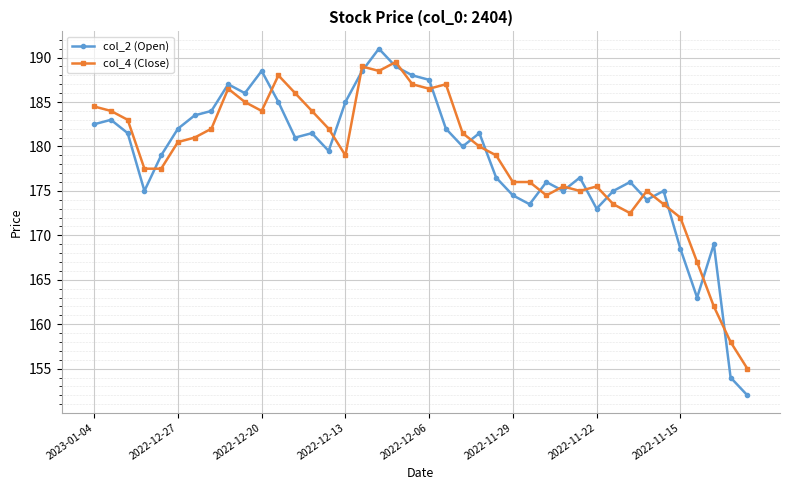

What is the lowest value of the col_2 (Open) series?

152.0